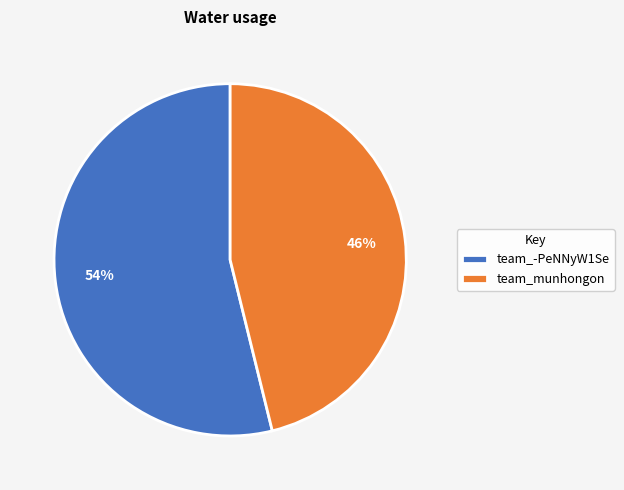

Rank the categories by value from lowest to highest.

team_munhongon, team_-PeNNyW1Se